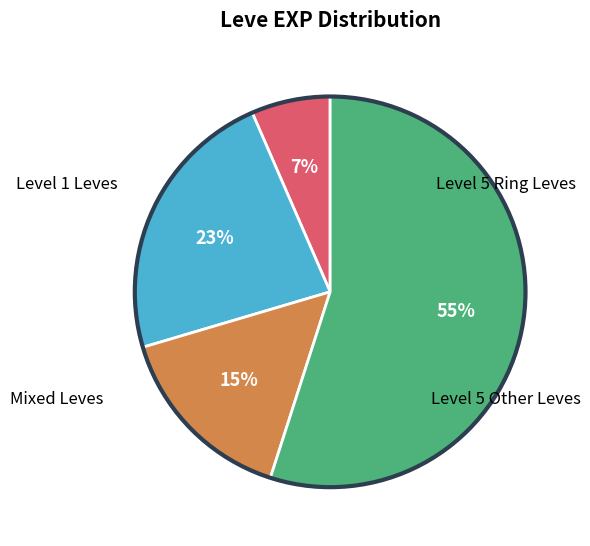

To the nearest percent, what is the average slice percentage?

25%